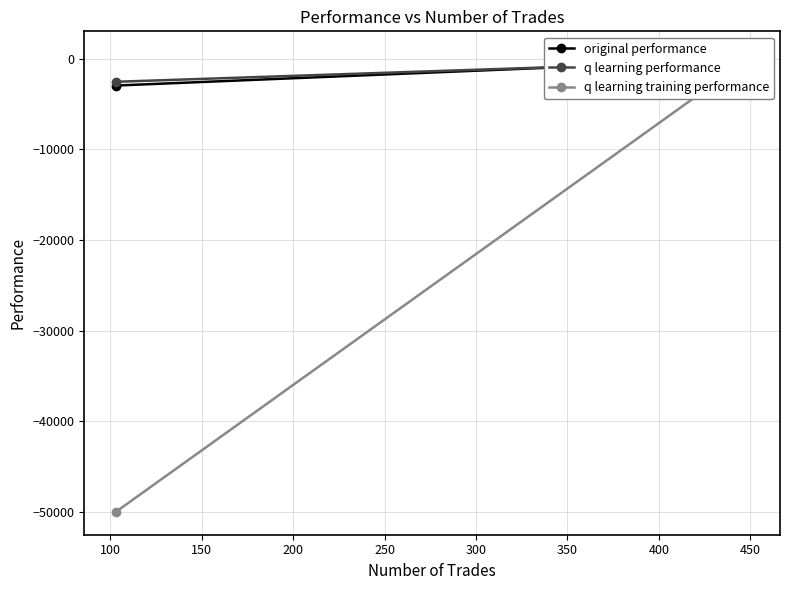

How many categories are shown in the chart?

3